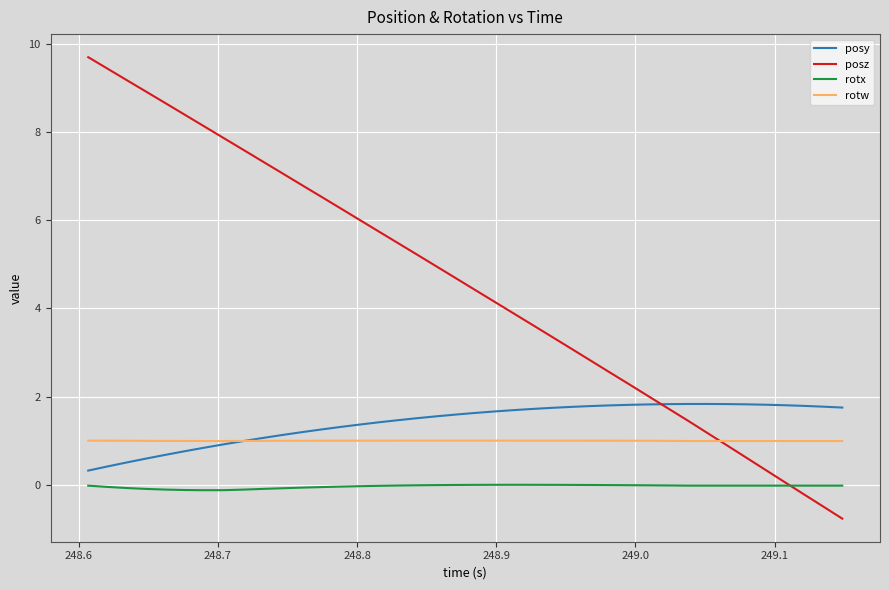

Which series has the widest spread of values?

posz